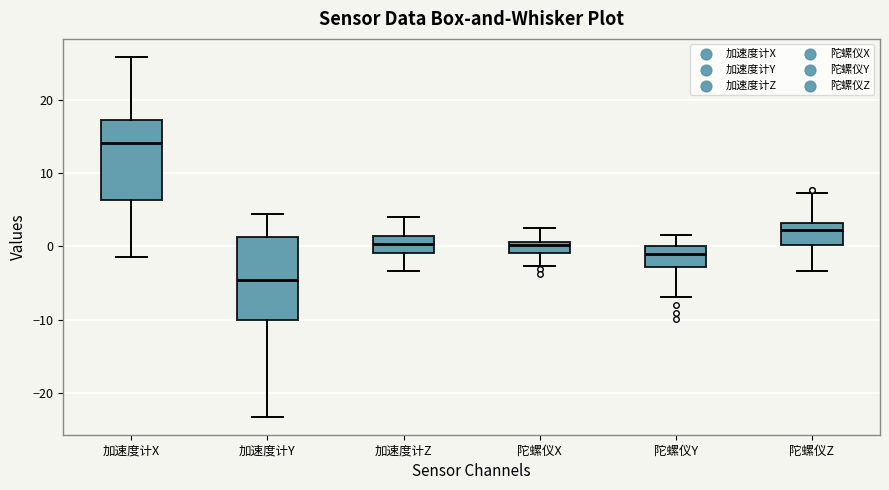

Where does the upper whisker of the box for 陀螺仪Z end on the y-axis? The values are not printed on the chart, so give them approximately, as read against the axis.

7